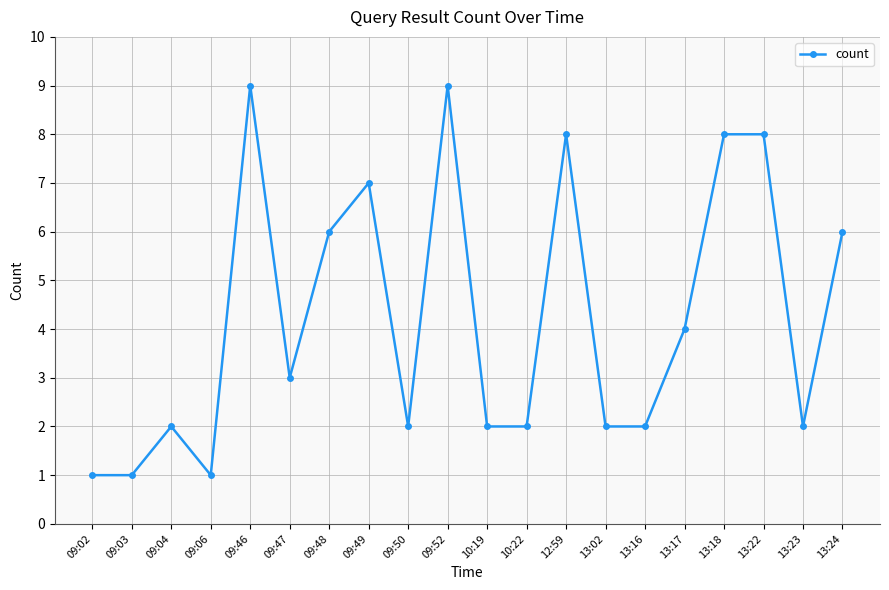

Approximately how many times larger is the value at 10:22 compared to 09:03?

2.0